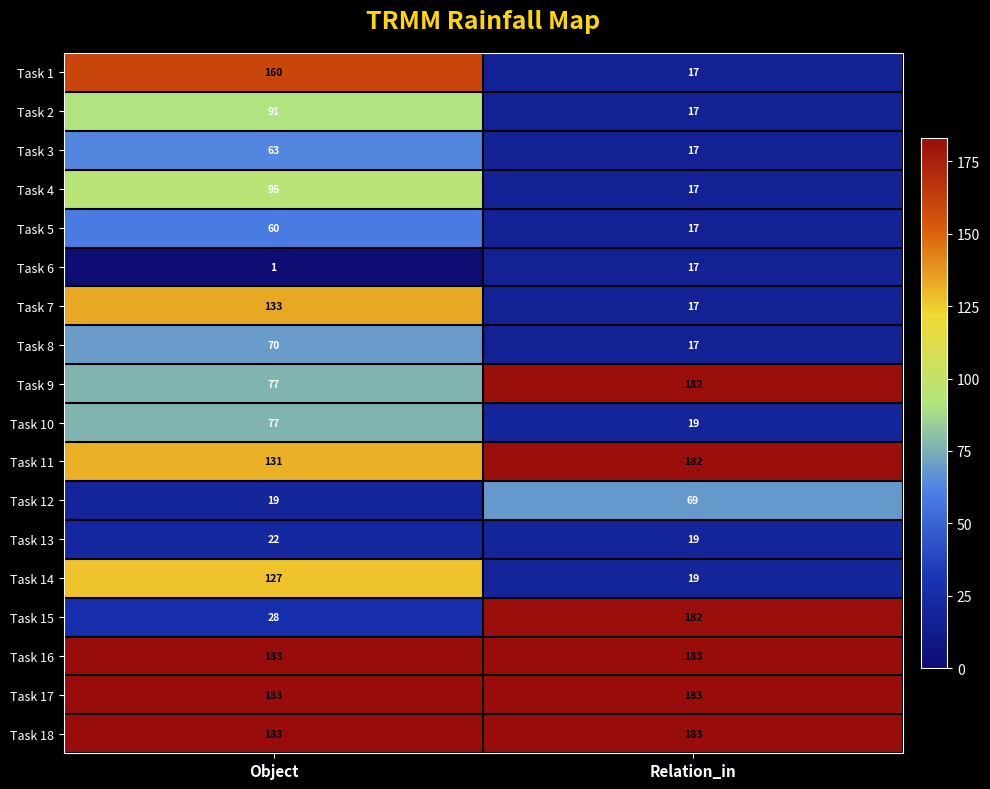

Count the number of data series in this chart.

18